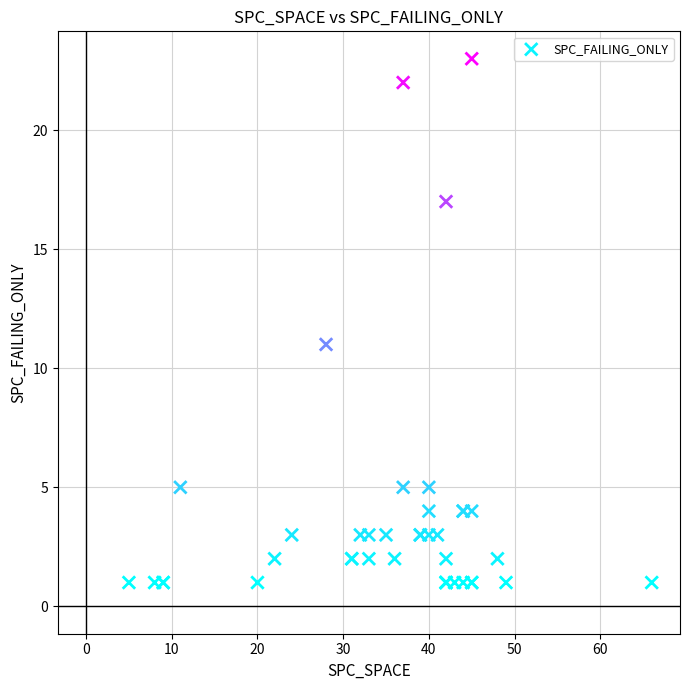

What Y value in the scatter plot is closest to 12?

11